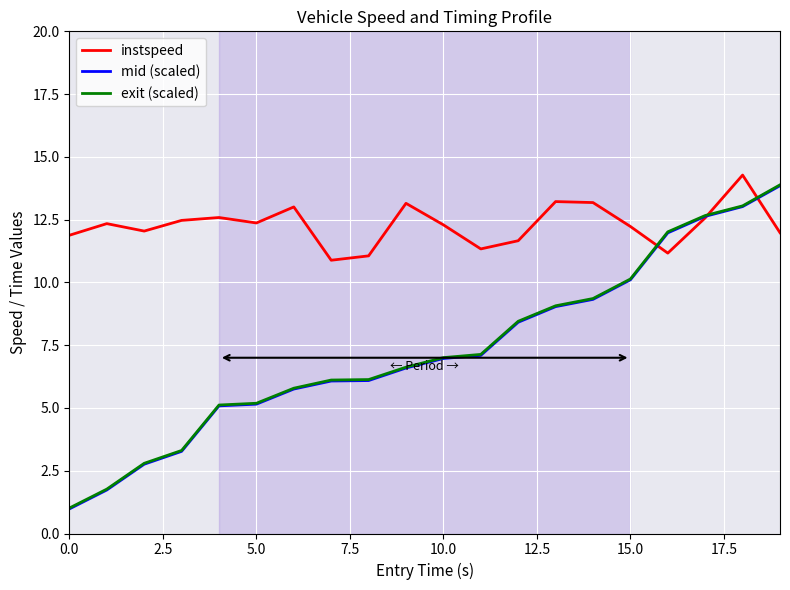

What is the smallest value displayed?

1.0